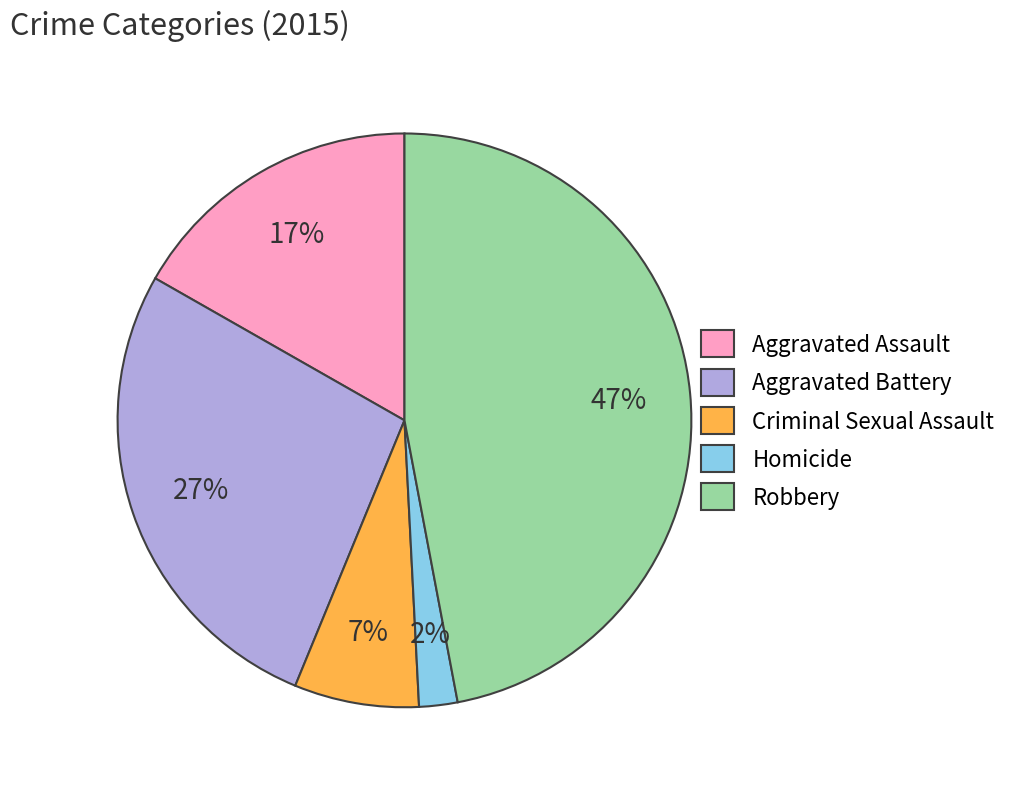

Does any single category account for the majority?

No